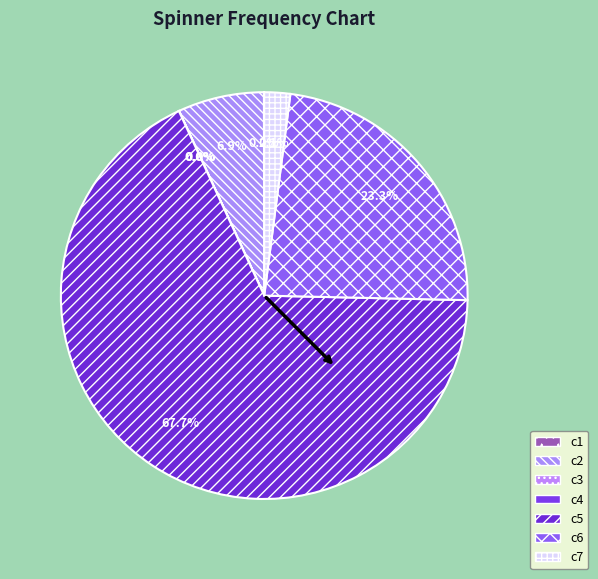

True or false: c3 accounts for 7% of the total.

False